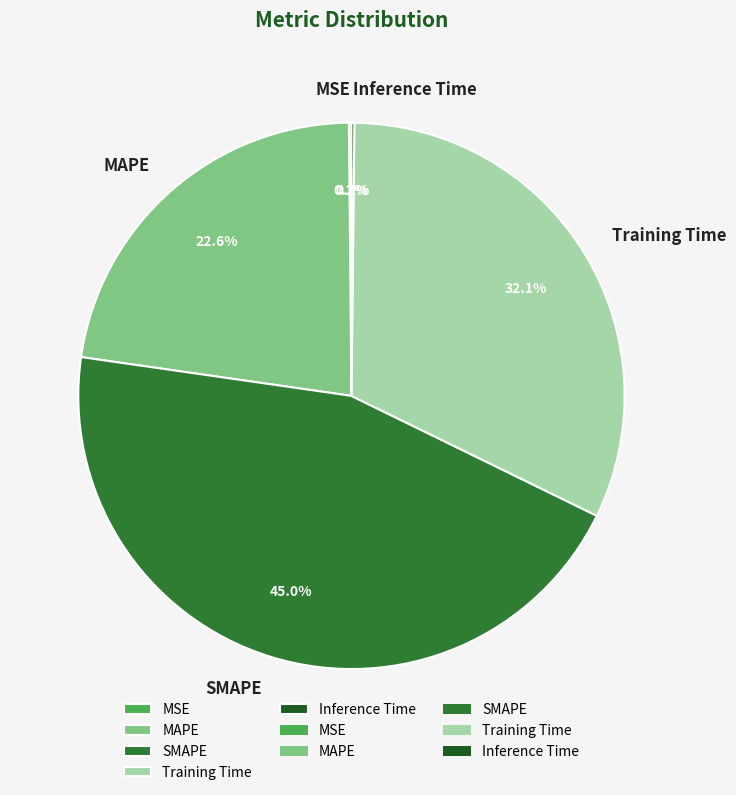

Is it true that Training Time is 32% of the pie?

True